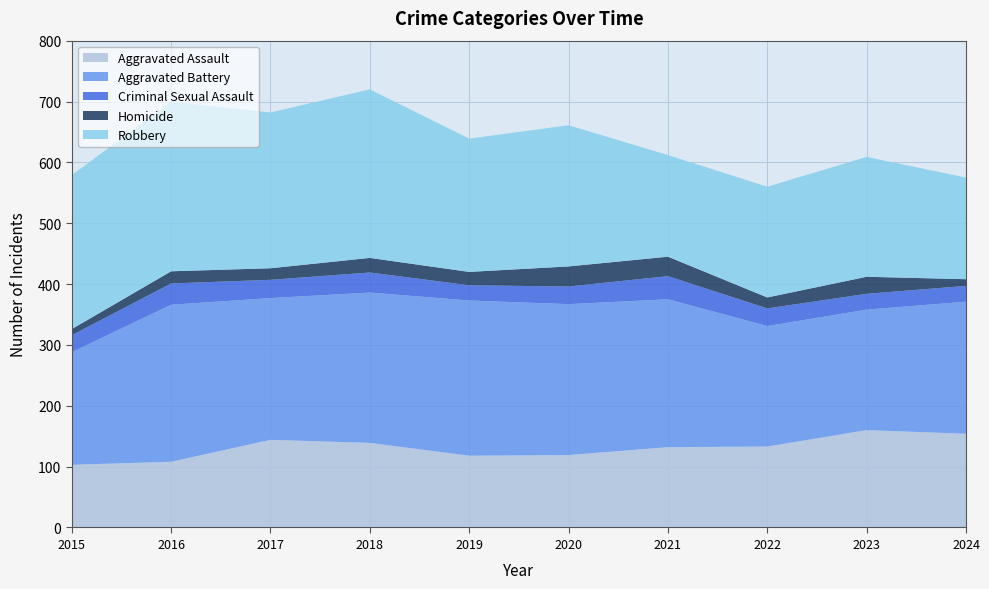

Reading left to right, transcribe all the data shown in this chart.

Aggravated Assault: 103	108	144	139	118	119	132	133	160	154
Aggravated Battery: 185	258	233	247	255	248	243	198	198	217
Criminal Sexual Assault: 28	35	30	33	25	29	38	29	26	26
Homicide: 10	20	19	24	22	33	32	18	28	11
Robbery: 253	279	256	277	219	232	167	182	197	167